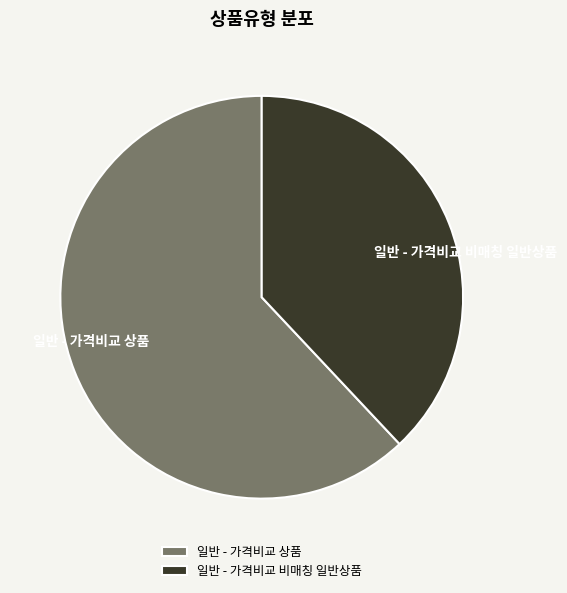

What is the largest slice in the pie chart?

일반 - 가격비교 상품